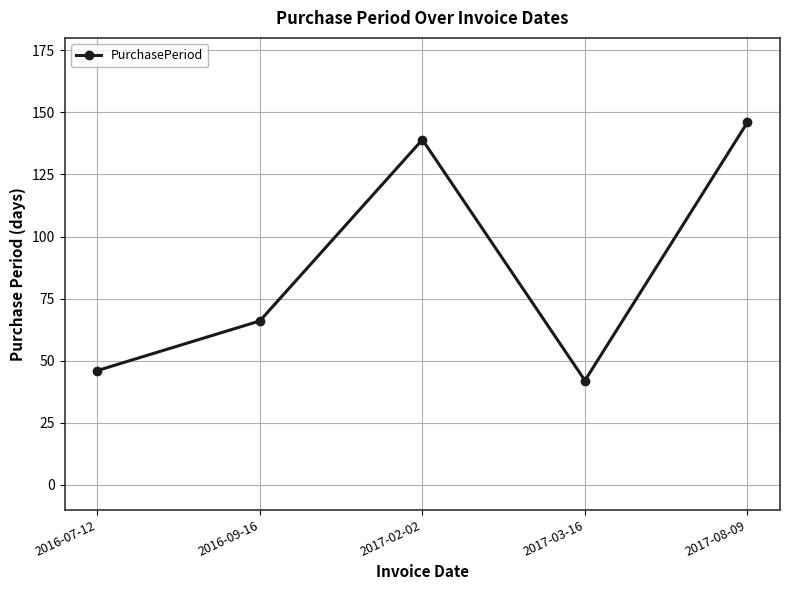

Is this an area chart (filled region under the line)?

No